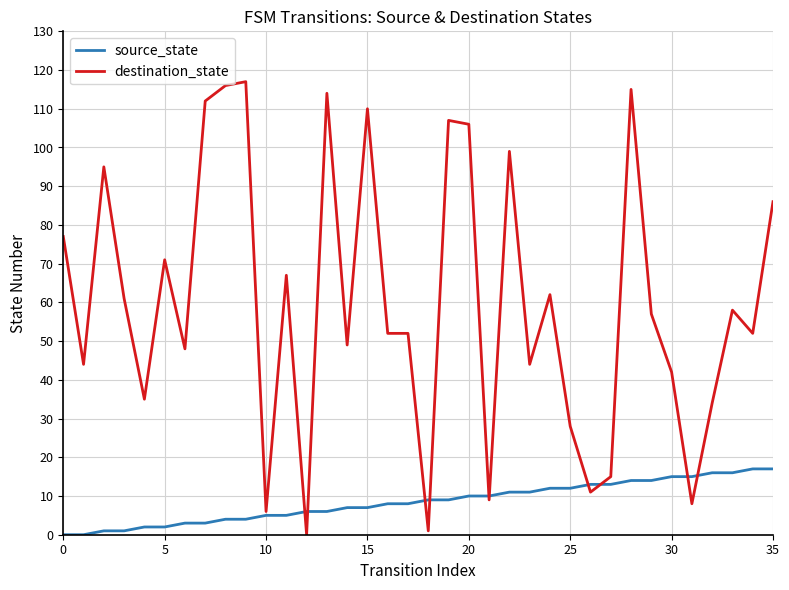

What is the highest value of the source_state series?

17